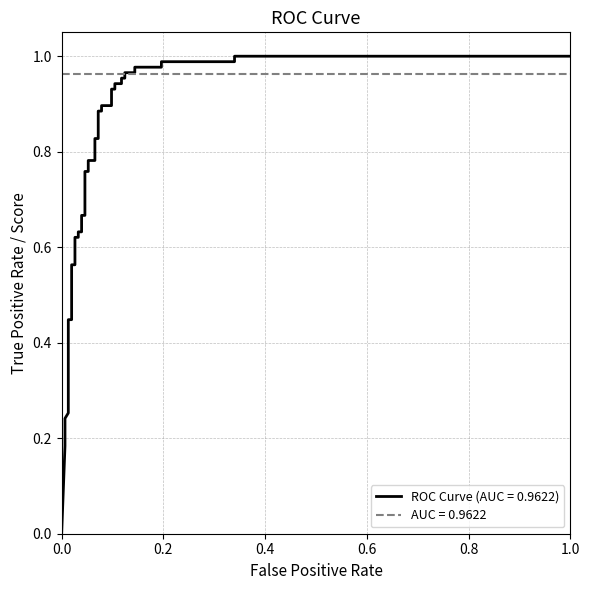

What is the difference between the maximum and minimum values?

1.0